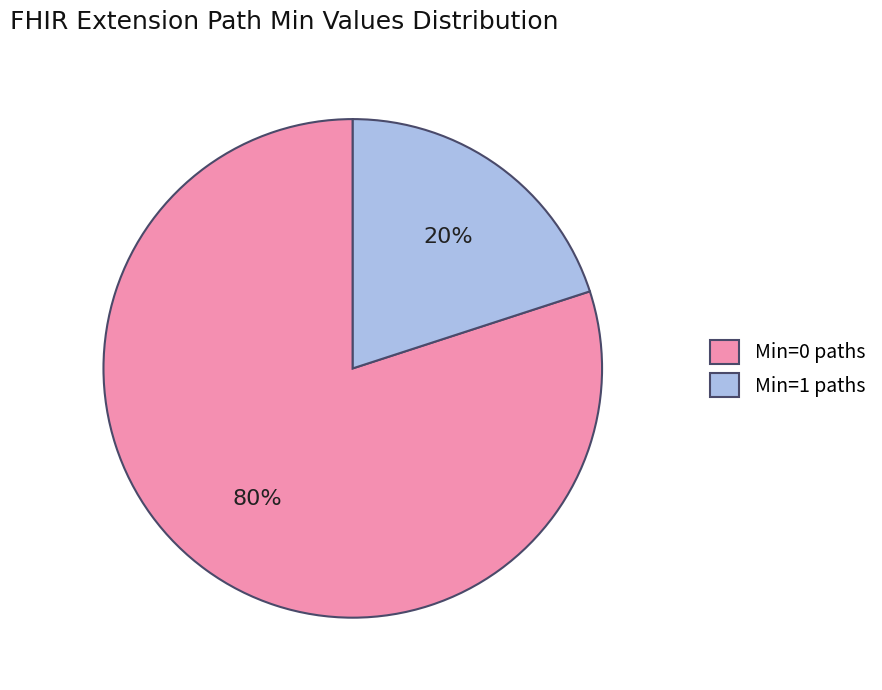

Which slice is the largest?

Min=0 paths